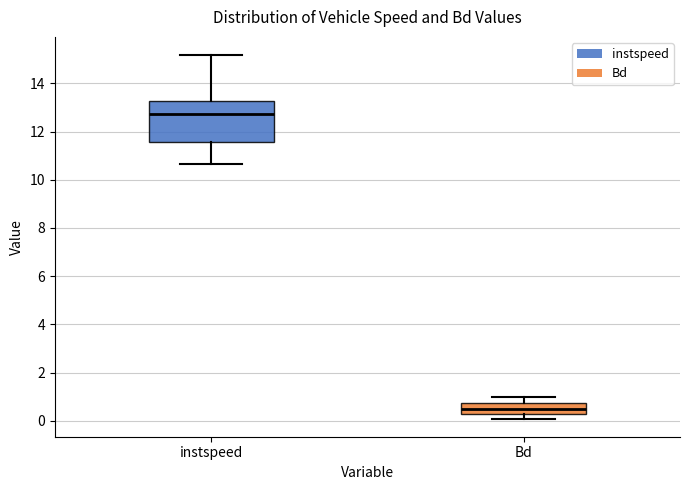

Reading left to right, read every box against the y-axis: the position of its median line, the range the box covers, and the ends of its whiskers. The values are not printed on the chart, so give them approximately, as read against the axis.

instspeed: median 12.8, box 11.6 to 13.2, whiskers 10.6 to 15.2
Bd: median 0.4, box 0.2 to 0.8, whiskers 0.0 to 1.0